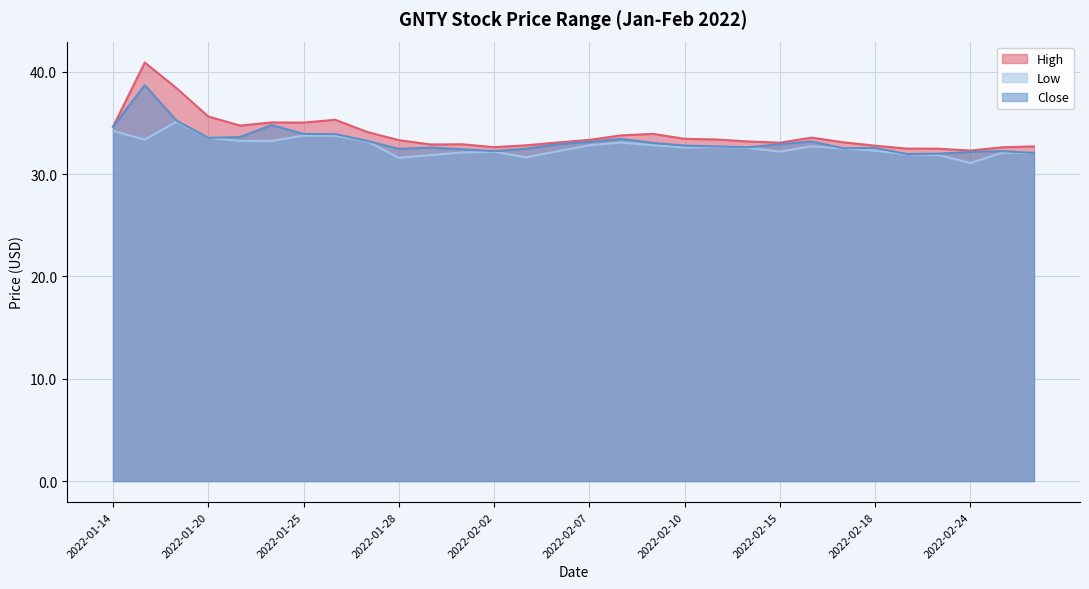

Which series has the largest range (max minus min)?

High